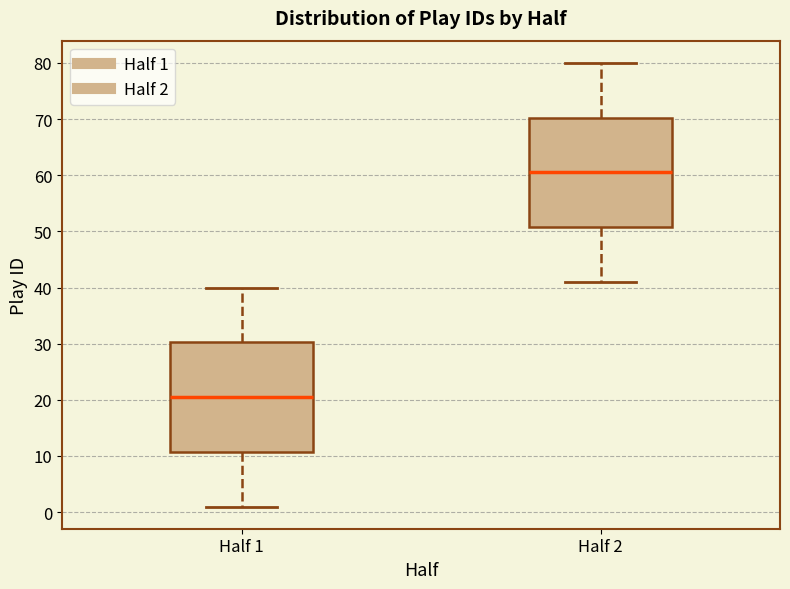

Which box has the lowest median line?

Half 1